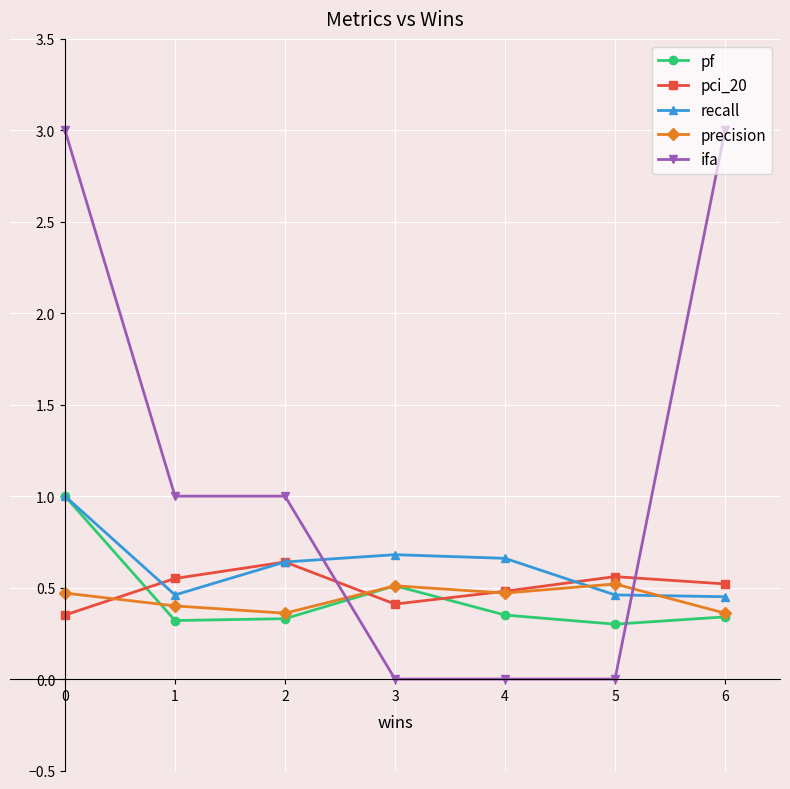

What is the maximum value shown in the chart?

3.0